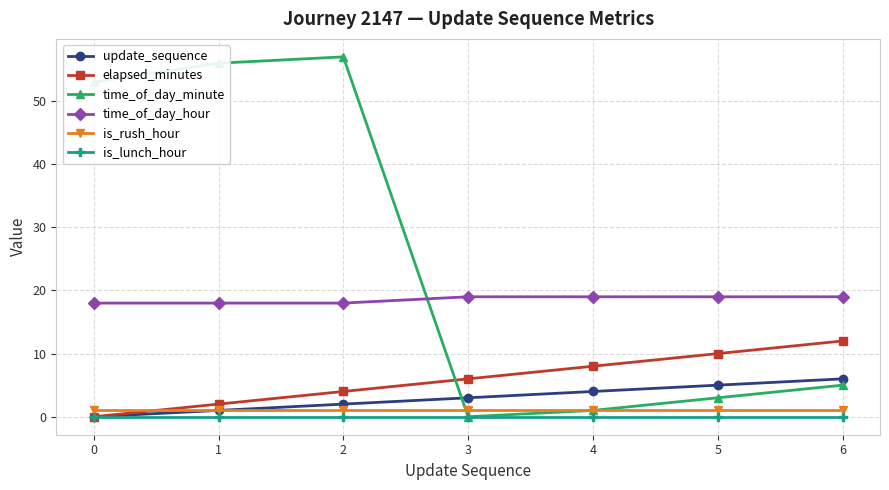

The value of time_of_day_minute at 4 is 1. True or false?

True